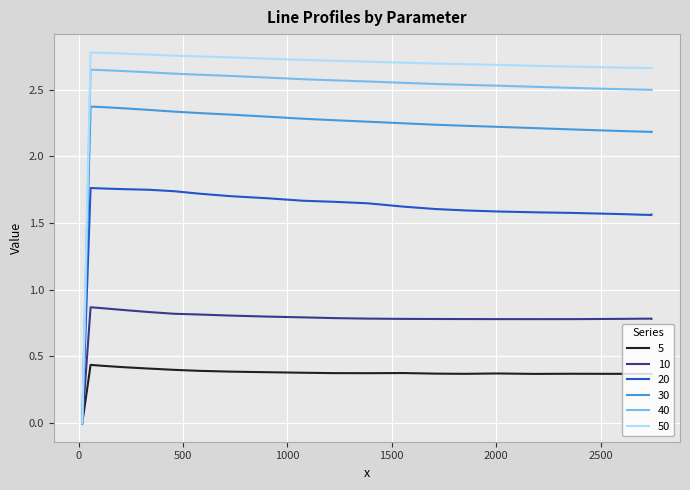

Which series has the largest range (max minus min)?

50